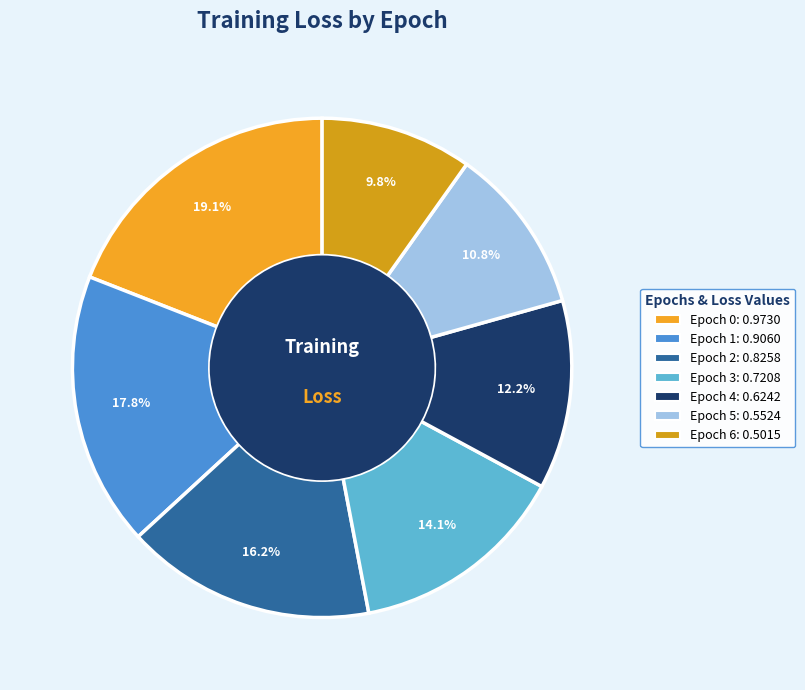

Do Epoch 5 and Epoch 0 together represent more than half of the pie?

No